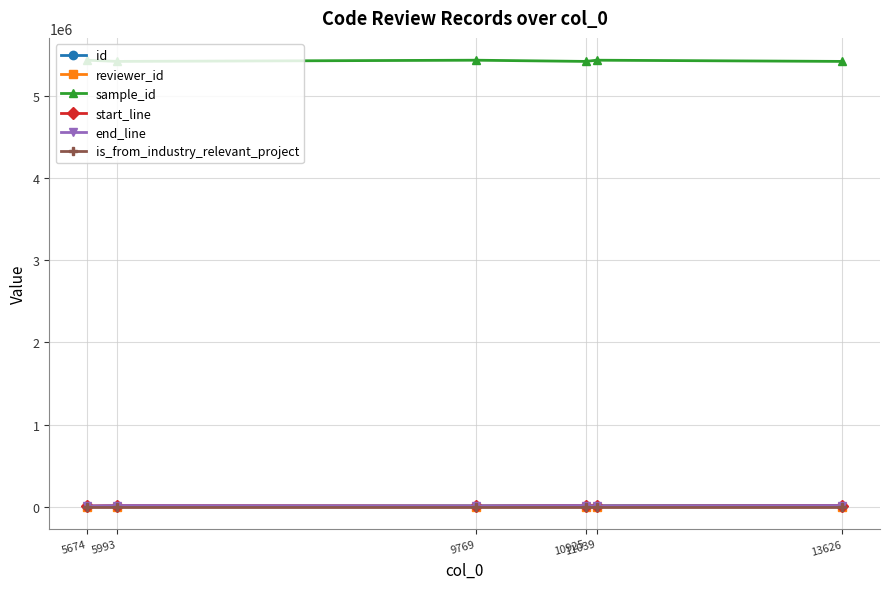

What is the greatest value displayed?

5437592